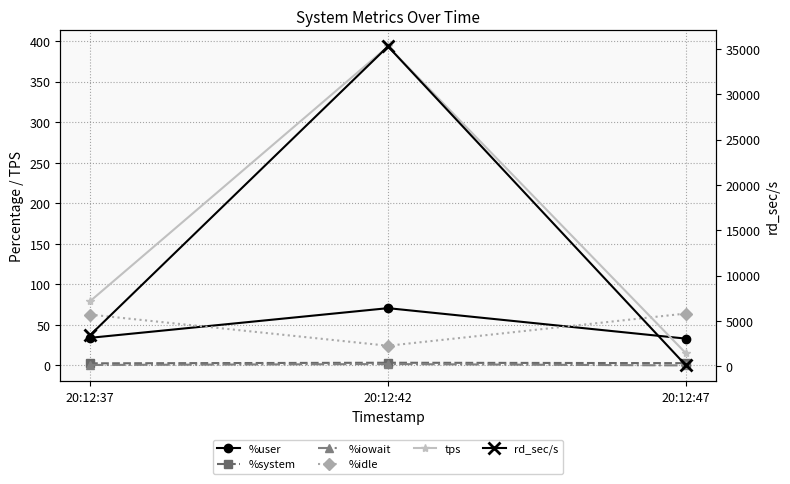

Reading left to right, what are all the values shown in this chart?

%user: 20:12:37=34.1	20:12:42=70.6	20:12:47=33.1
%system: 20:12:37=2.6	20:12:42=3.4	20:12:47=2.9
%iowait: 20:12:37=0.6	20:12:42=1.7	20:12:47=0.1
%idle: 20:12:37=62.7	20:12:42=24.3	20:12:47=64.0
tps: 20:12:37=79.2	20:12:42=393.4	20:12:47=15.0
rd_sec/s: 20:12:37=3419.2	20:12:42=35273.6	20:12:47=83.2